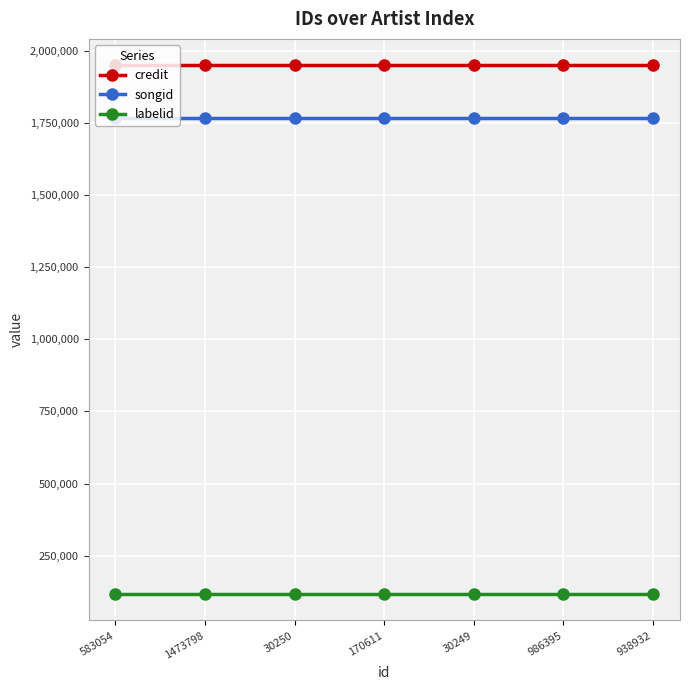

What is the total value across all series at 938932?

3833430